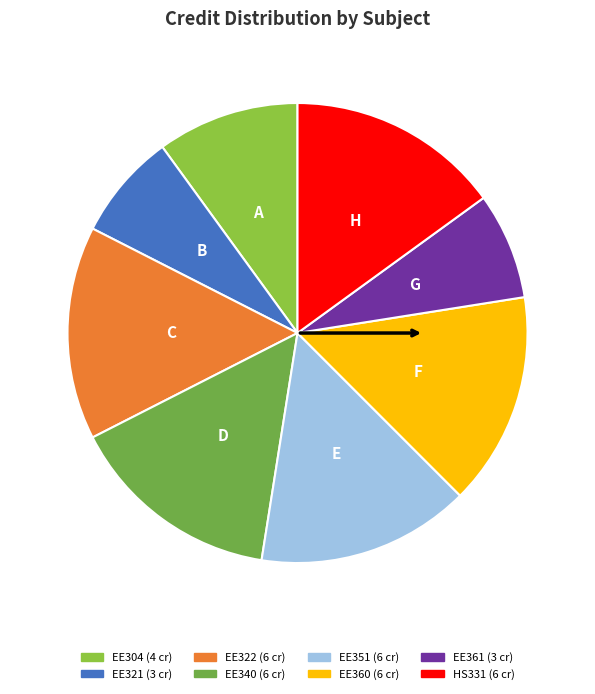

To the nearest percent, what portion does EE321 represent?

8%